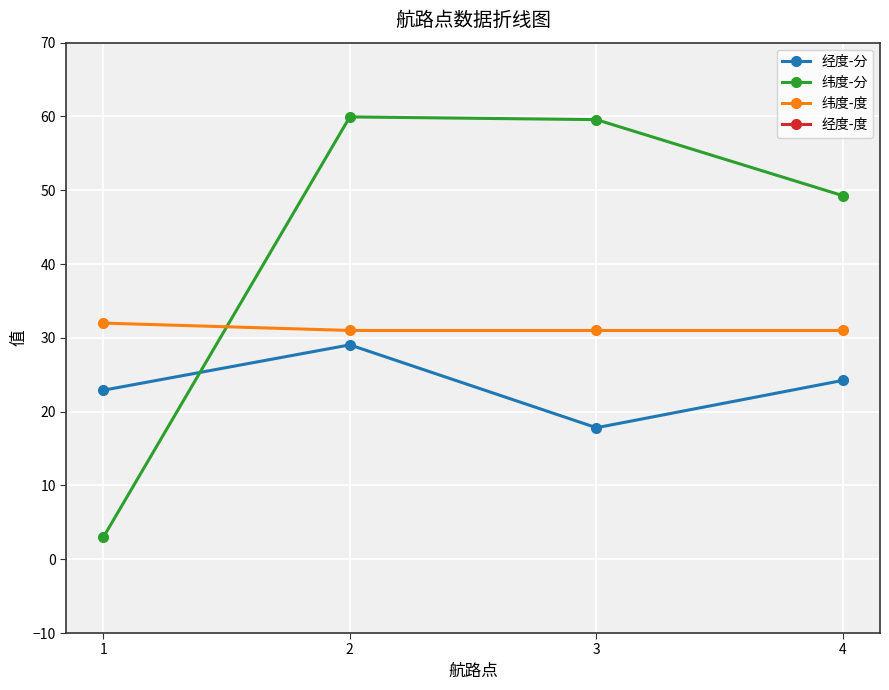

At which label does 经度-度 reach its peak?

1